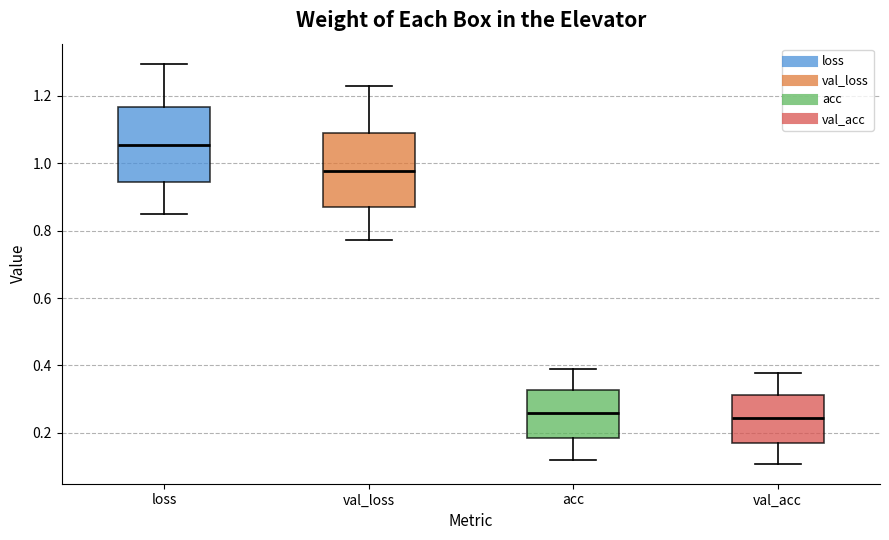

Reading left to right, transcribe this box plot: for each box, give where its median line is, the range the box spans, and where its two whiskers end, as read against the y-axis. The values are not printed on the chart, so give them approximately, as read against the axis.

loss: median 1.06, box 0.94 to 1.16, whiskers 0.84 to 1.30
val_loss: median 0.98, box 0.86 to 1.08, whiskers 0.78 to 1.22
acc: median 0.26, box 0.18 to 0.32, whiskers 0.12 to 0.40
val_acc: median 0.24, box 0.18 to 0.32, whiskers 0.10 to 0.38